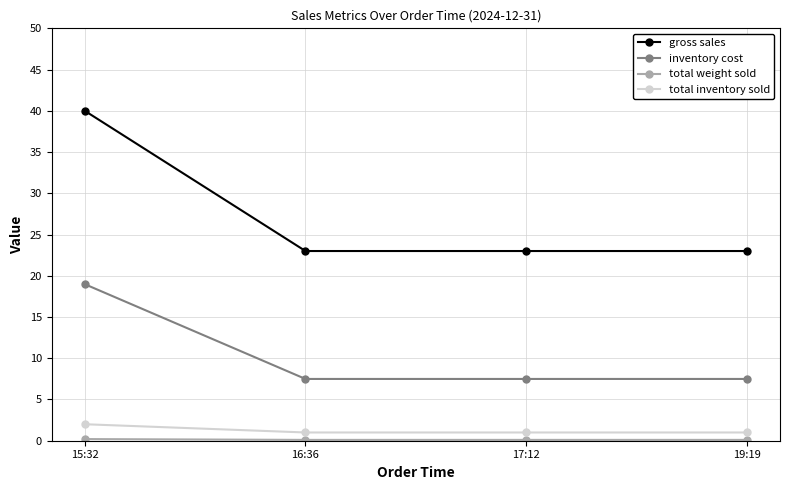

How many gross sales values are between 23 and 40?

4